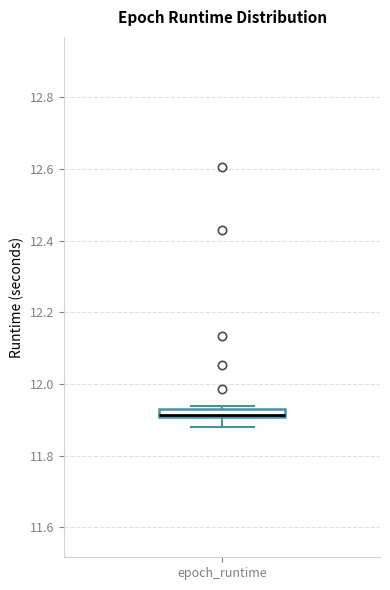

Where is the lower edge of the box for epoch_runtime on the y-axis? The values are not printed on the chart, so give them approximately, as read against the axis.

11.90